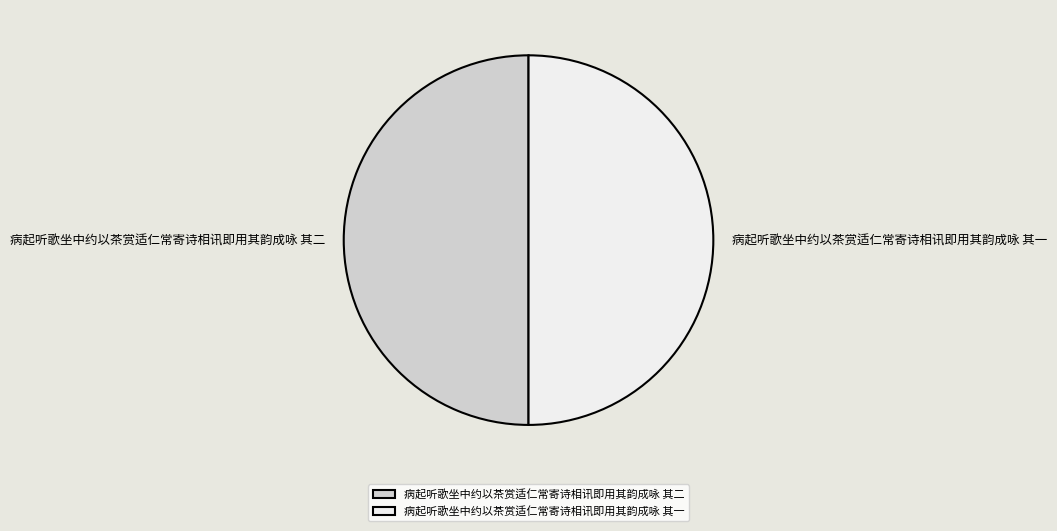

Is the sum of 病起听歌坐中约以茶赏适仁常寄诗相讯即用其韵成咏 其一 and 病起听歌坐中约以茶赏适仁常寄诗相讯即用其韵成咏 其二 greater than half?

Yes